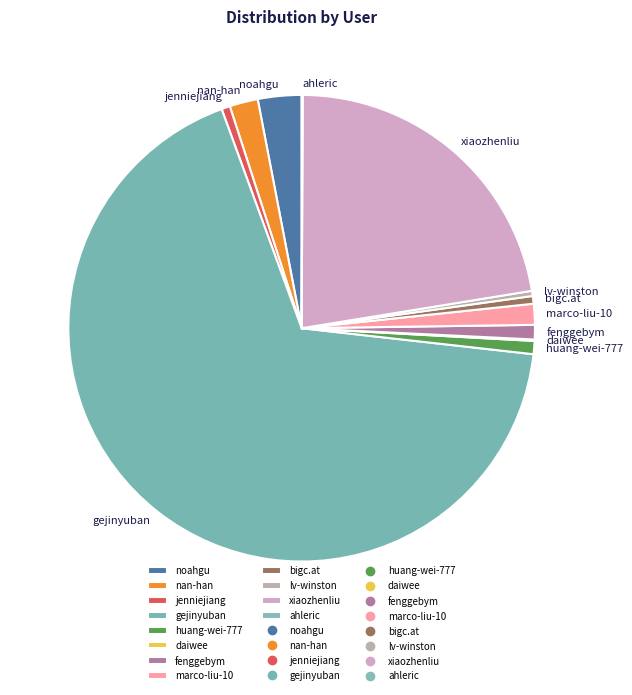

What is the ratio of the value at xiaozhenliu to the value at fenggebym?

22.3